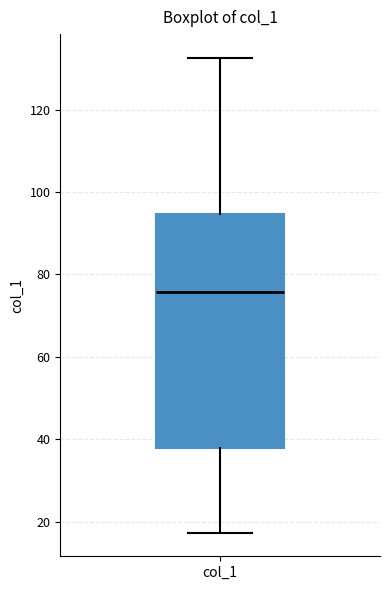

Where does the lower whisker of the box for col_1 end on the y-axis? The values are not printed on the chart, so give them approximately, as read against the axis.

18